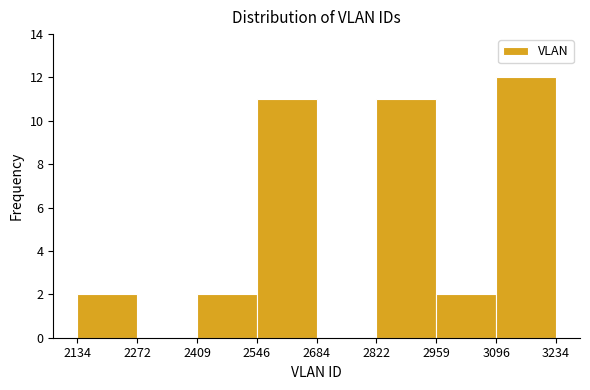

What is the height of the bar covering 2546 to 2684 on the x-axis? The values are not printed on the chart, so give them approximately, as read against the axis.

11